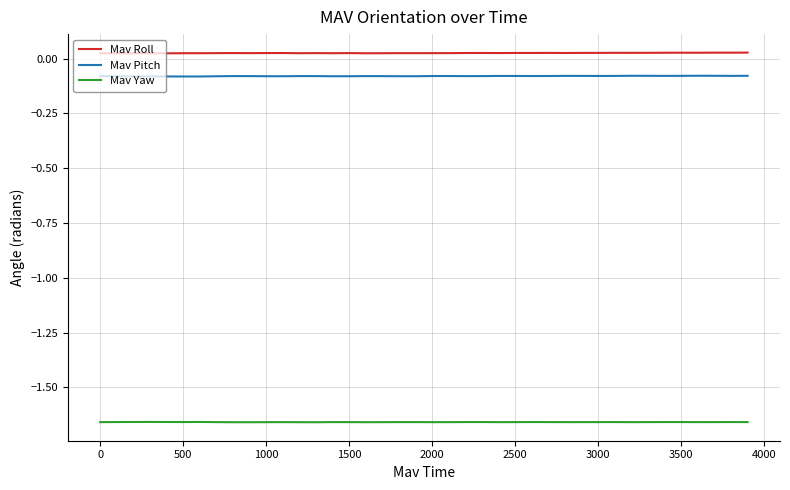

True or false: Mav Yaw and Mav Roll cross at least once.

False